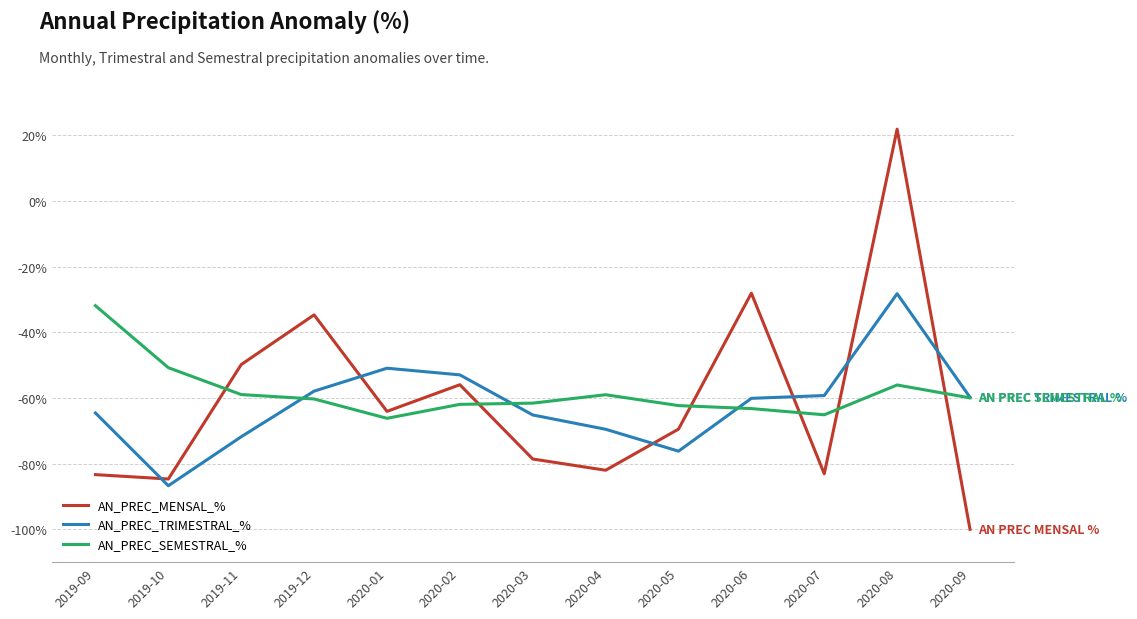

Which series has the largest total across all categories?

AN_PREC_SEMESTRAL_%